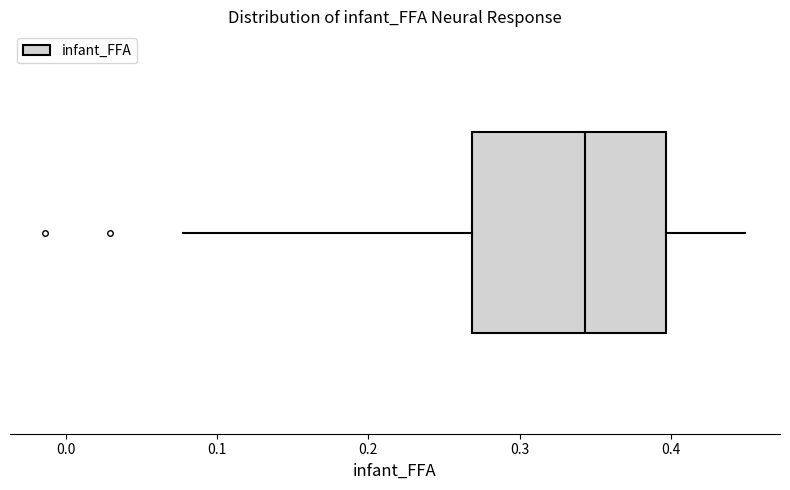

Where does the left whisker of the box end on the x-axis? The values are not printed on the chart, so give them approximately, as read against the axis.

0.08